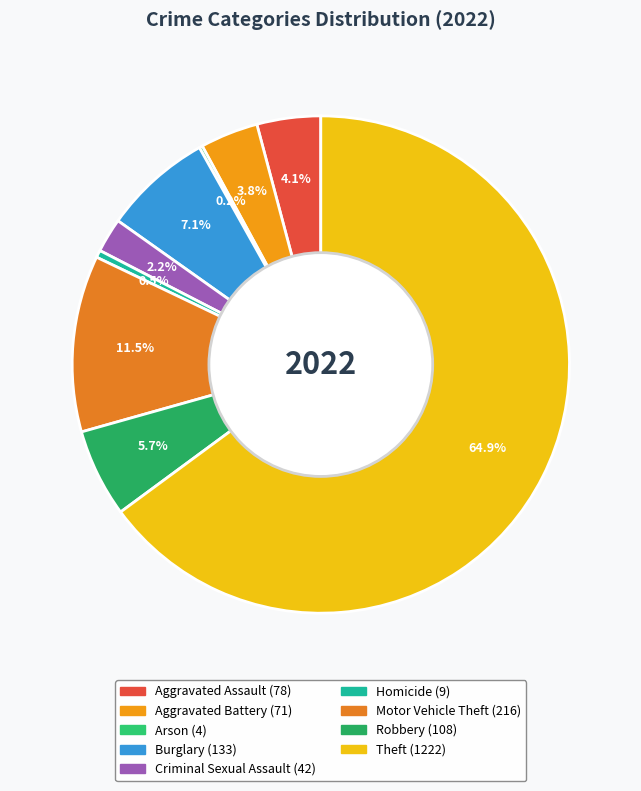

True or false: Homicide accounts for 1% of the total.

False